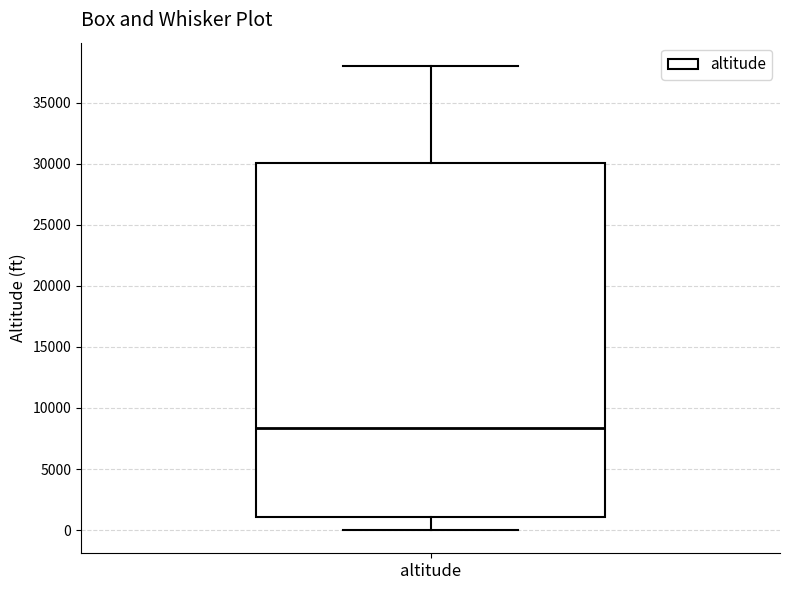

Where does the upper whisker of the box for altitude end on the y-axis? The values are not printed on the chart, so give them approximately, as read against the axis.

38000